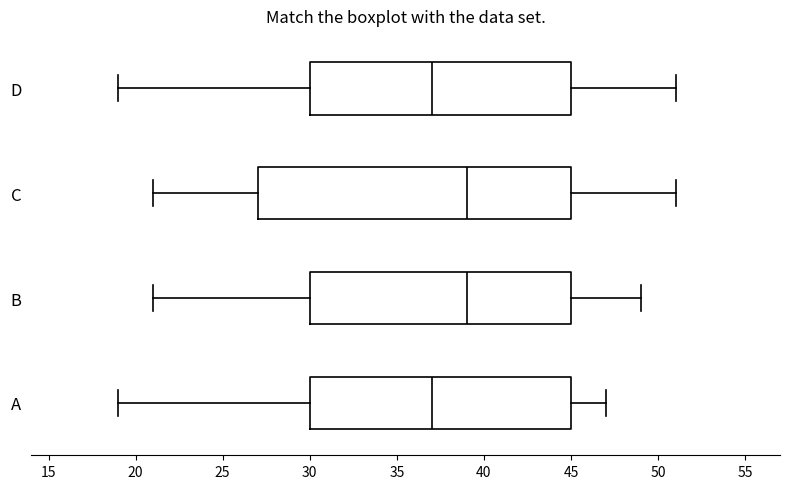

Where is the left edge of the box for B on the x-axis? The values are not printed on the chart, so give them approximately, as read against the axis.

30